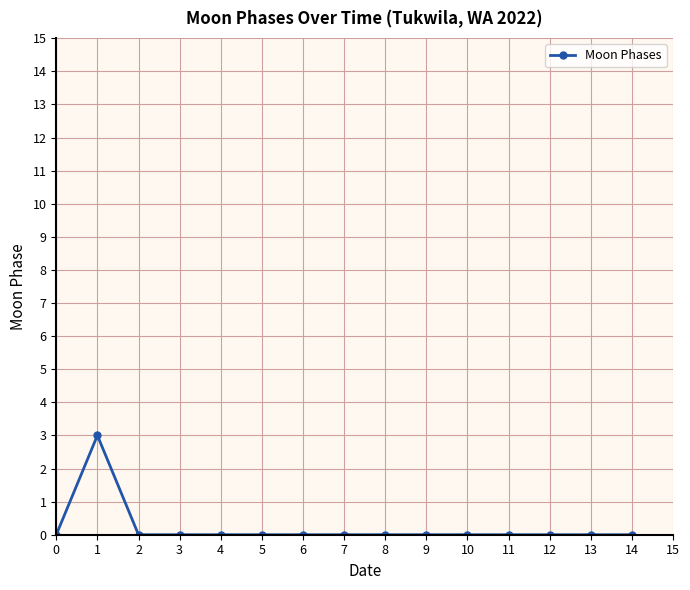

Reading left to right, extract all data points from this chart.

0=0	1=3	2=0	3=0	4=0	5=0	6=0	7=0	8=0	9=0	10=0	11=0	12=0	13=0	14=0